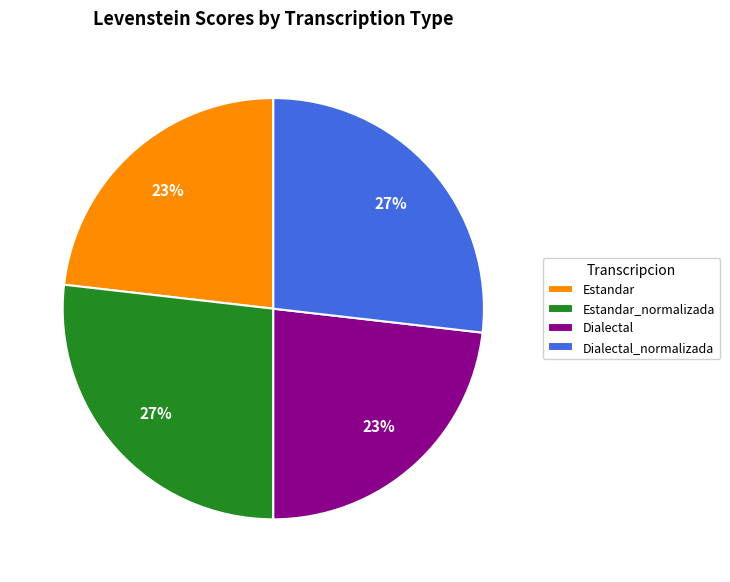

True or false: Estandar accounts for 23% of the total.

True